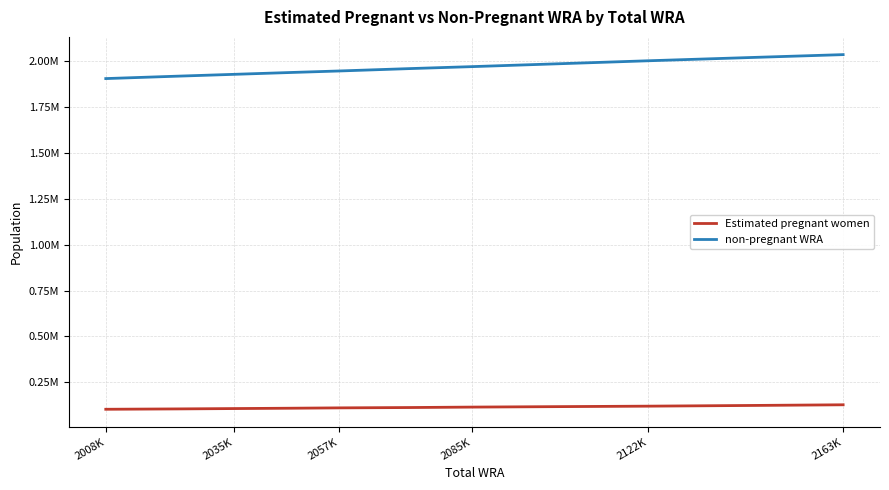

The non-pregnant WRA series shows 2551889.0 at 7. True or false?

False